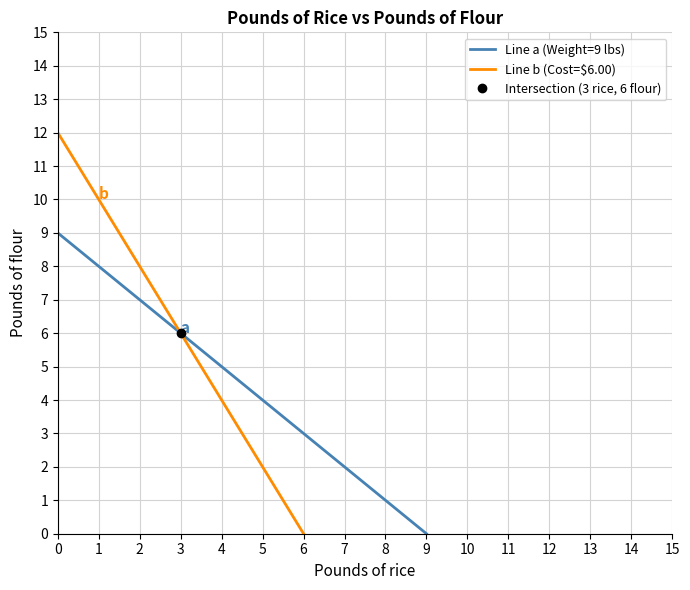

Rank the categories by Line a (Weight=9 lbs) value from lowest to highest.

9, 8, 7, 6, 5, 4, 3, 2, 1, 0